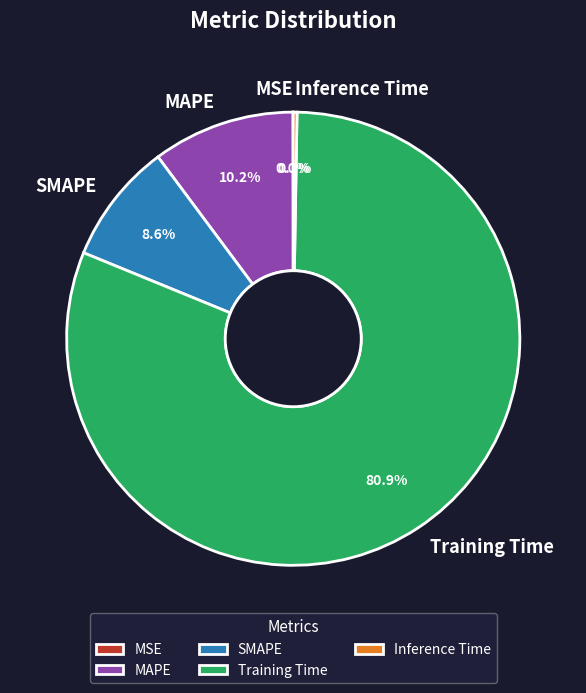

Between Training Time and MAPE, which is larger?

Training Time